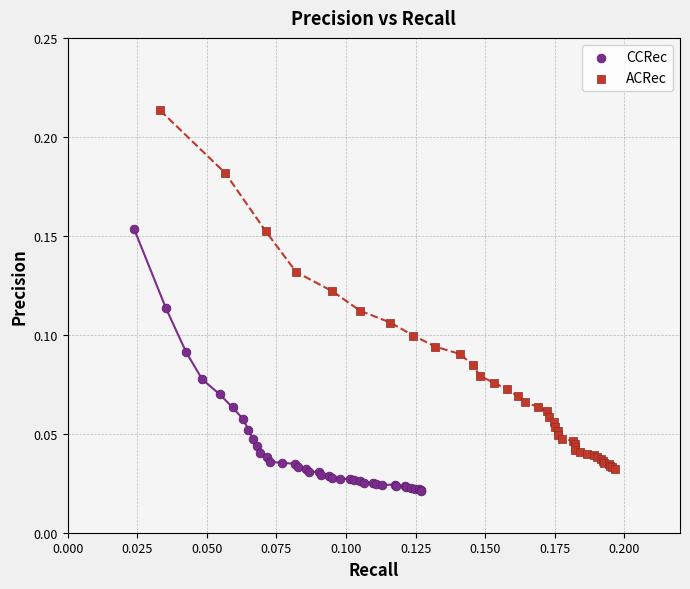

Which series reaches the maximum Y coordinate?

ACRec